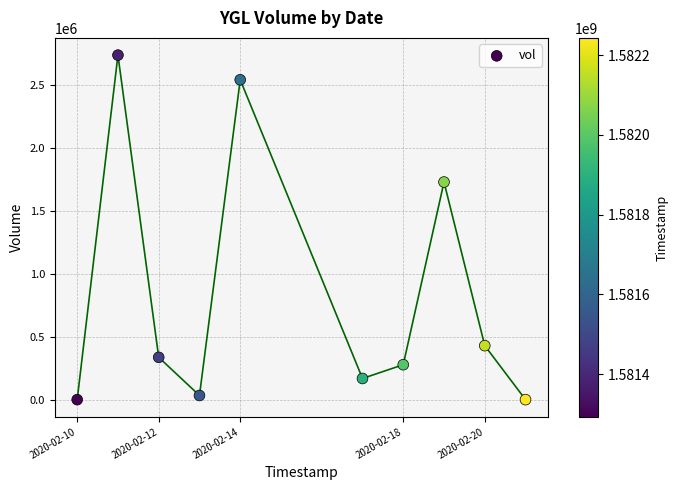

What is the average Y value?

826270